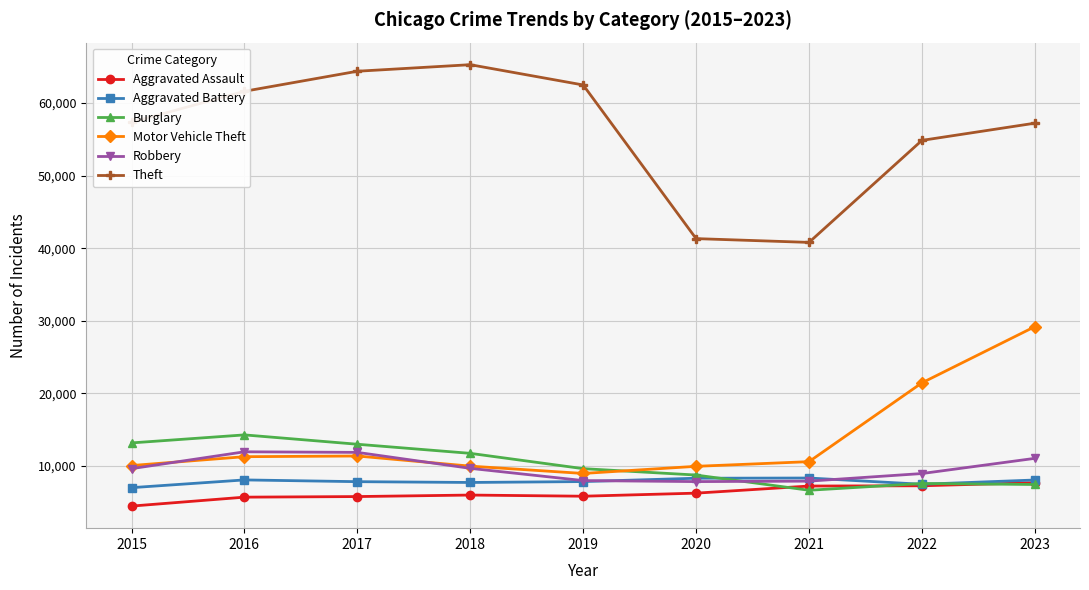

What is the value of the Theft point at the 7th from the left?

40807